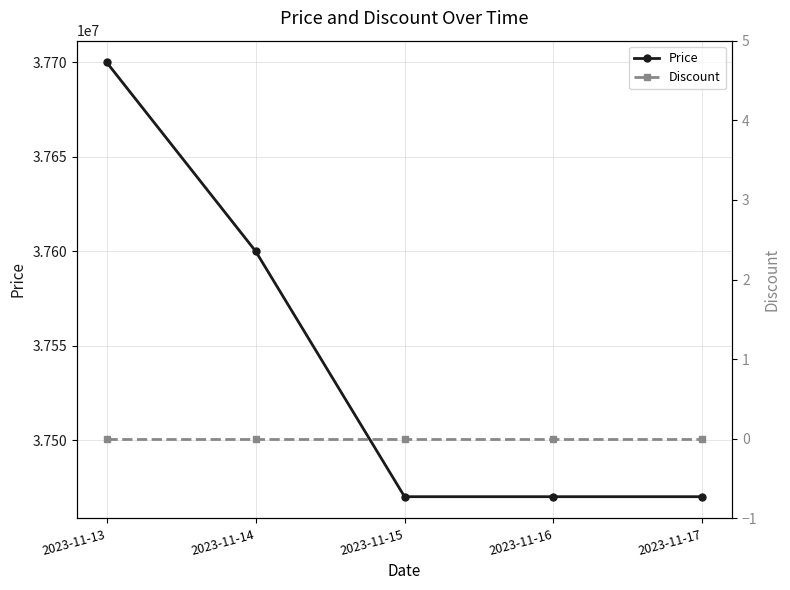

Does the chart have visible grid lines?

Yes